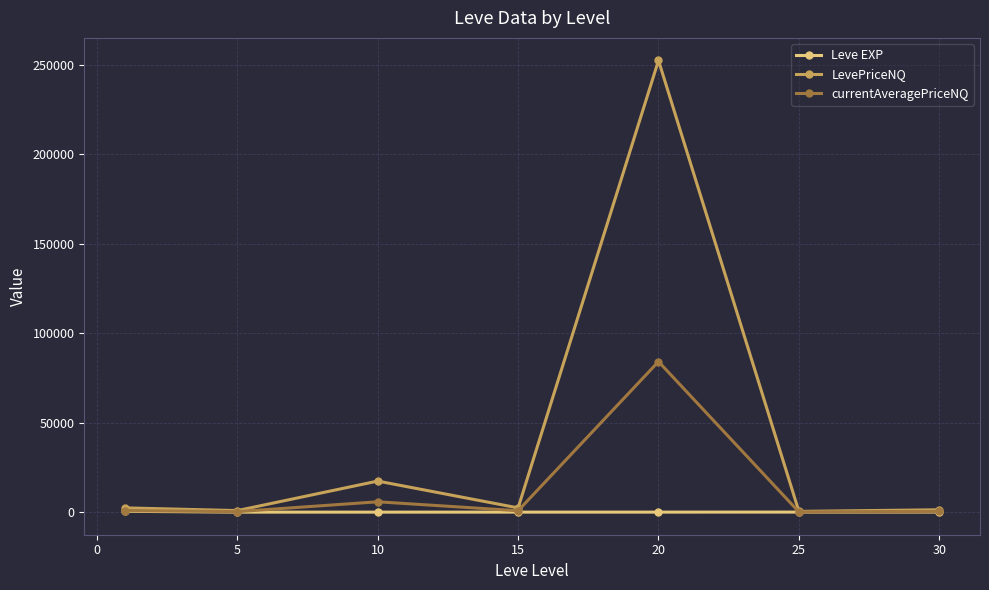

What is the value of the LevePriceNQ point at the 3rd from the left?

17362.1